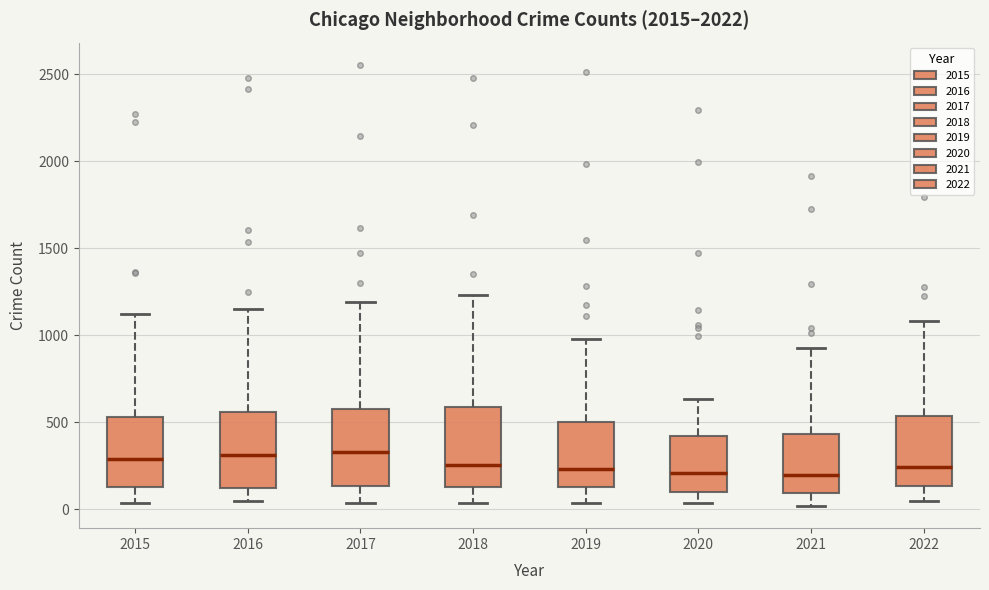

Where does the upper whisker of the box at x = 2015 end on the y-axis? The values are not printed on the chart, so give them approximately, as read against the axis.

1100